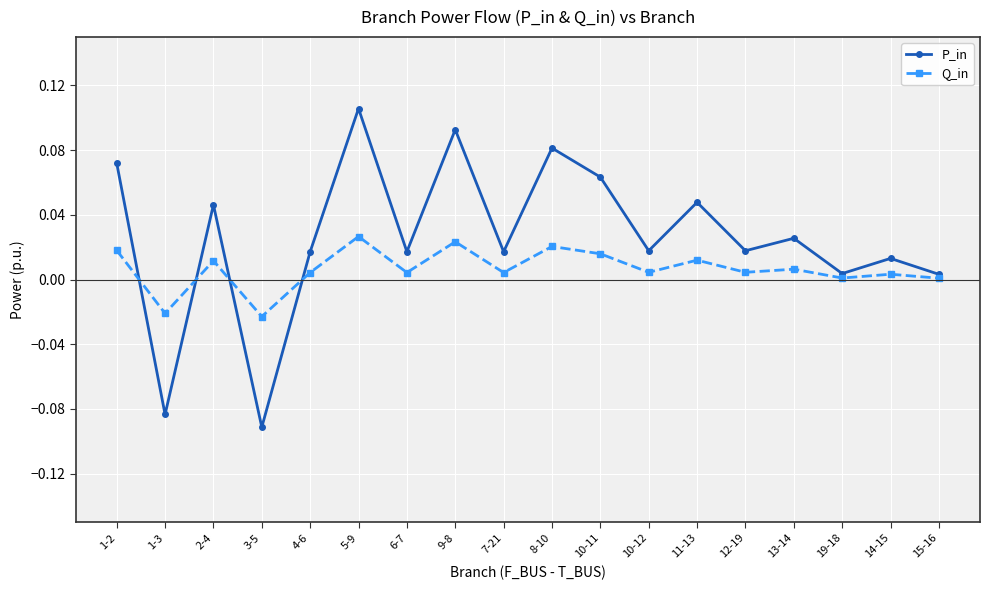

Is it true that Q_in equals 0.0 at 5-9?

True